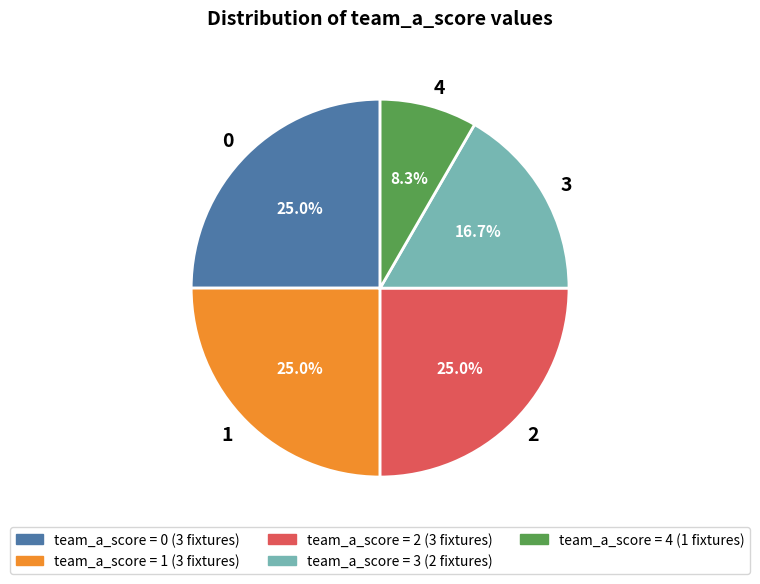

The 4 slice represents 16% of the pie. True or false?

False